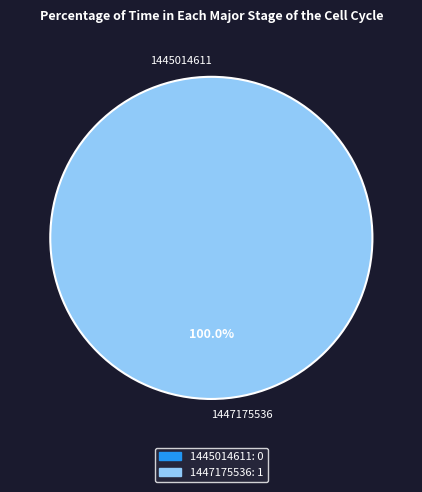

To the nearest percent, what is the difference between the 1445014611 and 1447175536 slice percentages?

100%